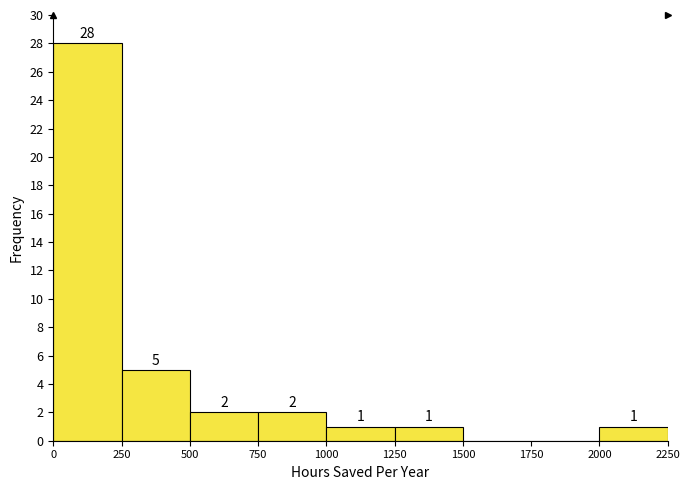

Which range on the x-axis has the tallest bar?

0 to 250